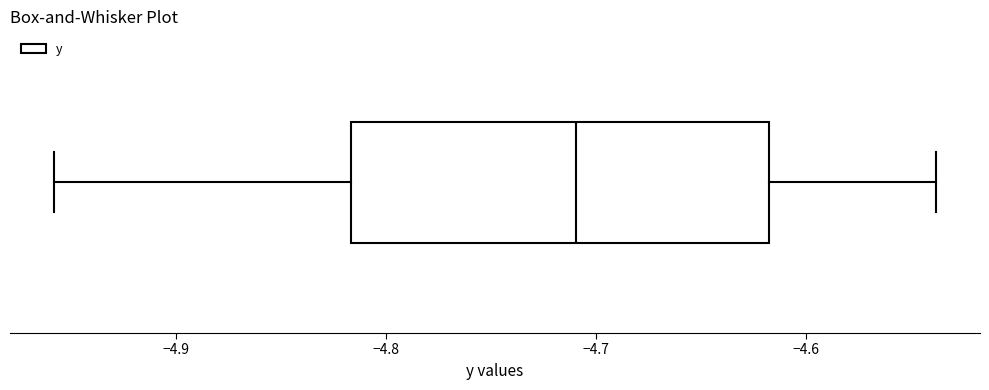

Read this box plot against the x-axis: the position of the median line, the range covered by the box, and the ends of both whiskers. The values are not printed on the chart, so give them approximately, as read against the axis.

median -4.71, box -4.82 to -4.62, whiskers -4.96 to -4.54